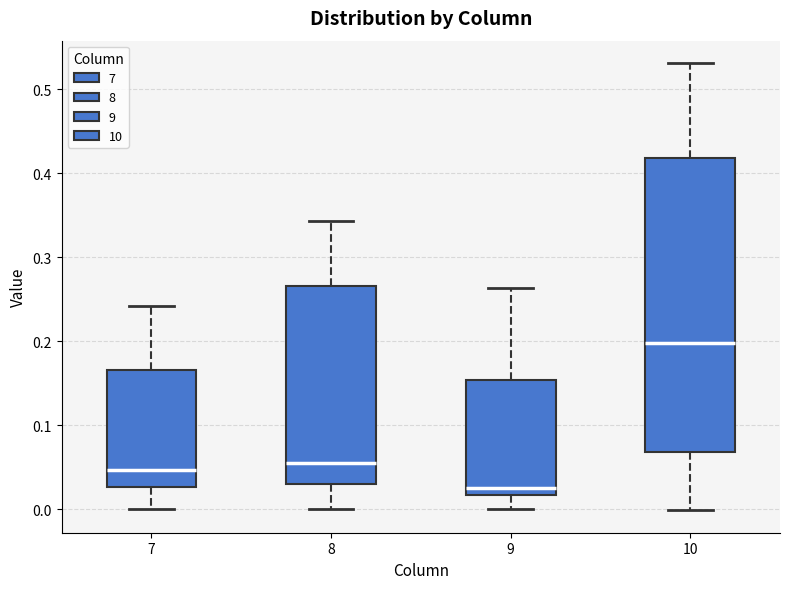

Where does the lower whisker of the box at x = 7 end on the y-axis? The values are not printed on the chart, so give them approximately, as read against the axis.

0.00